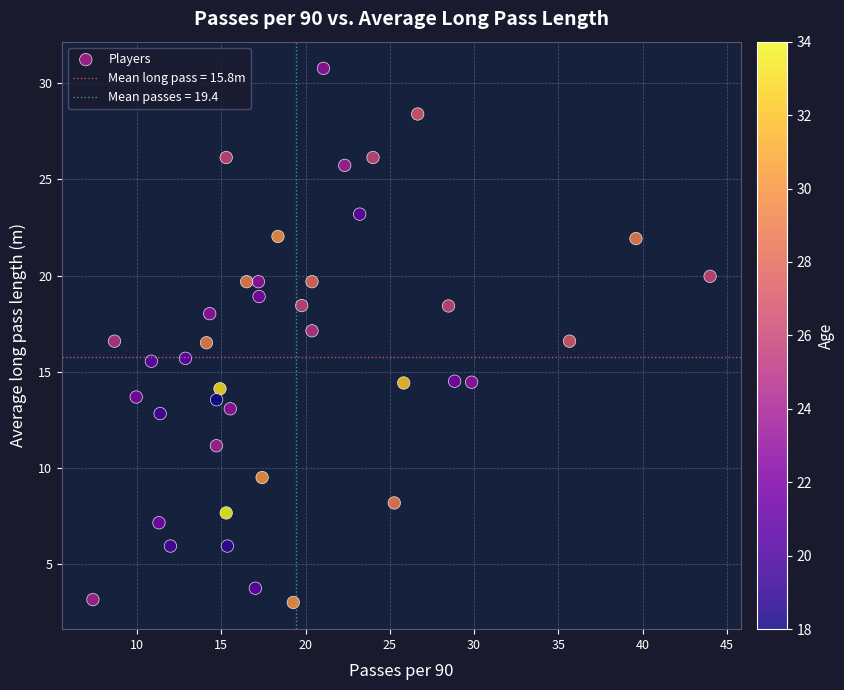

What is the range of Y values (max minus min)?

27.7